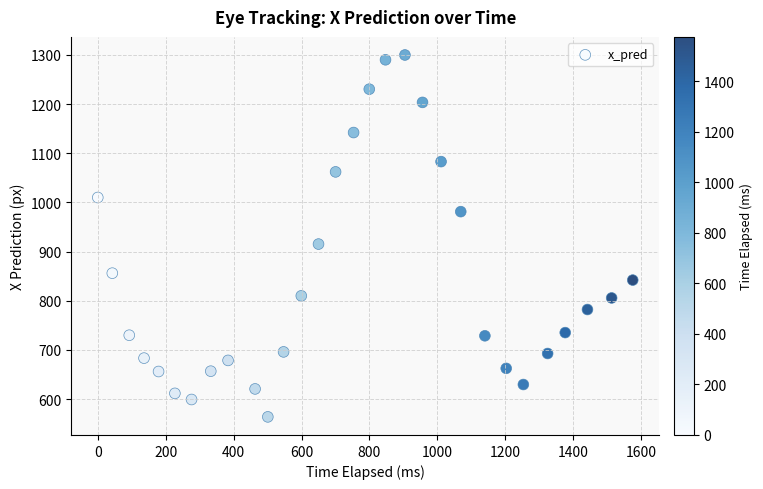

What Y value in the scatter plot is closest to 931?

915.3